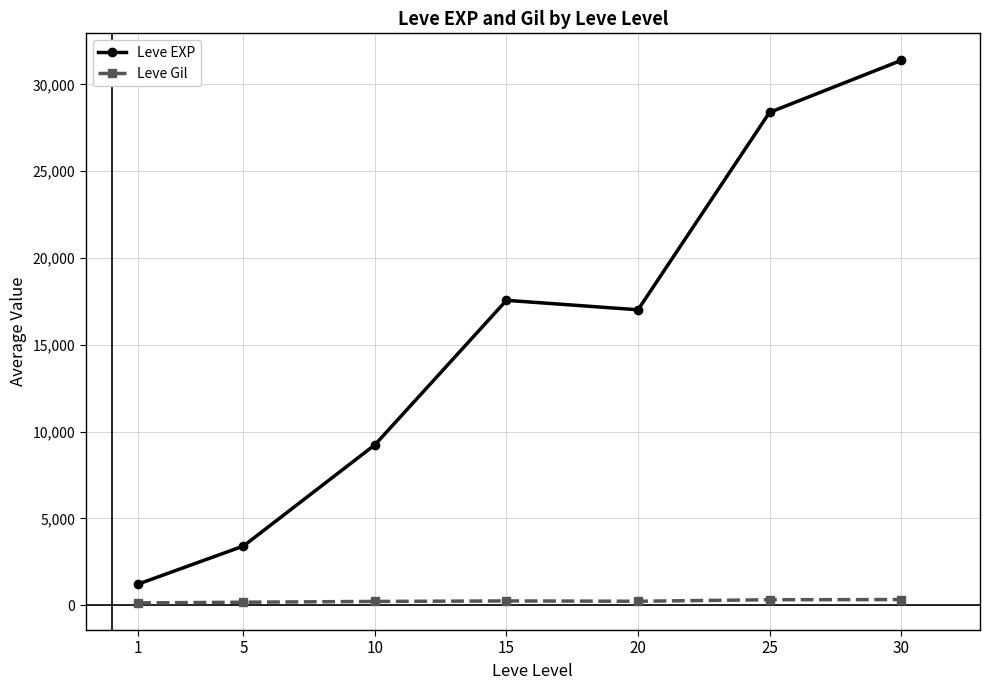

How many values in the Leve Gil series are below 222?

3